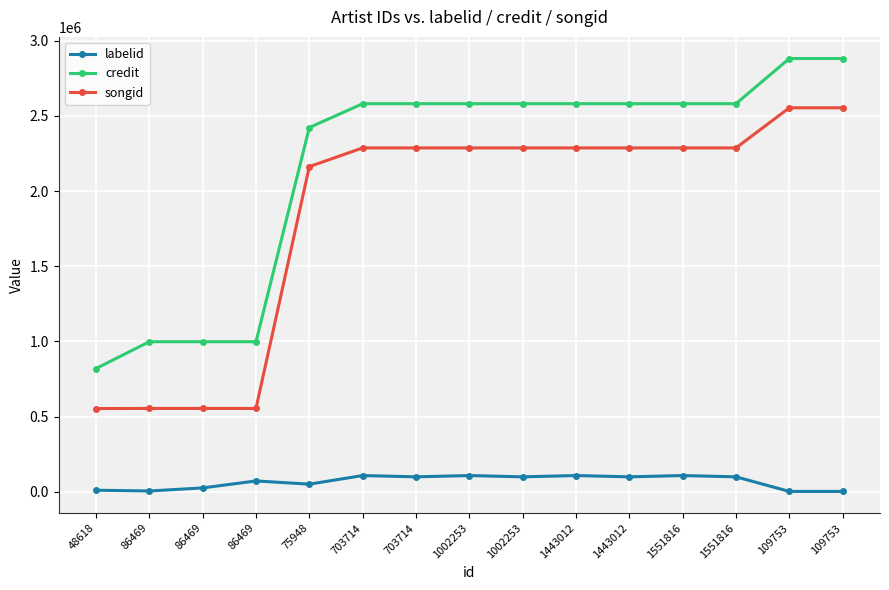

How many categories are shown in the chart?

15